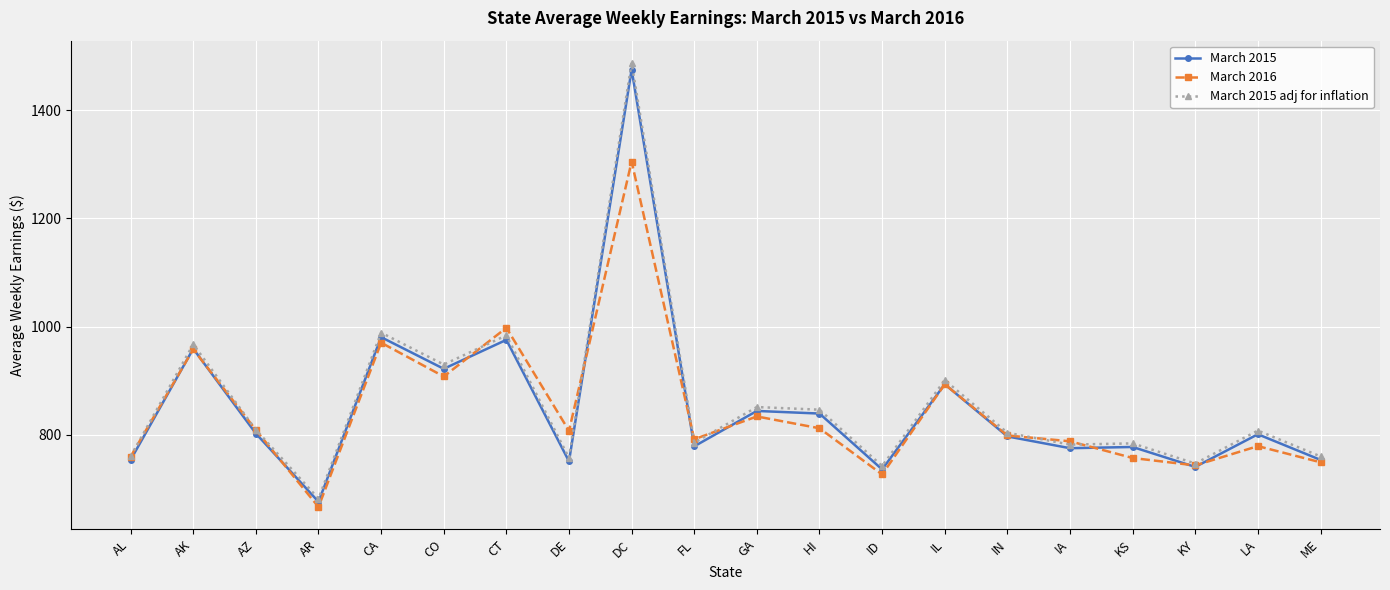

What is the sum of all March 2016 values?

16860.7